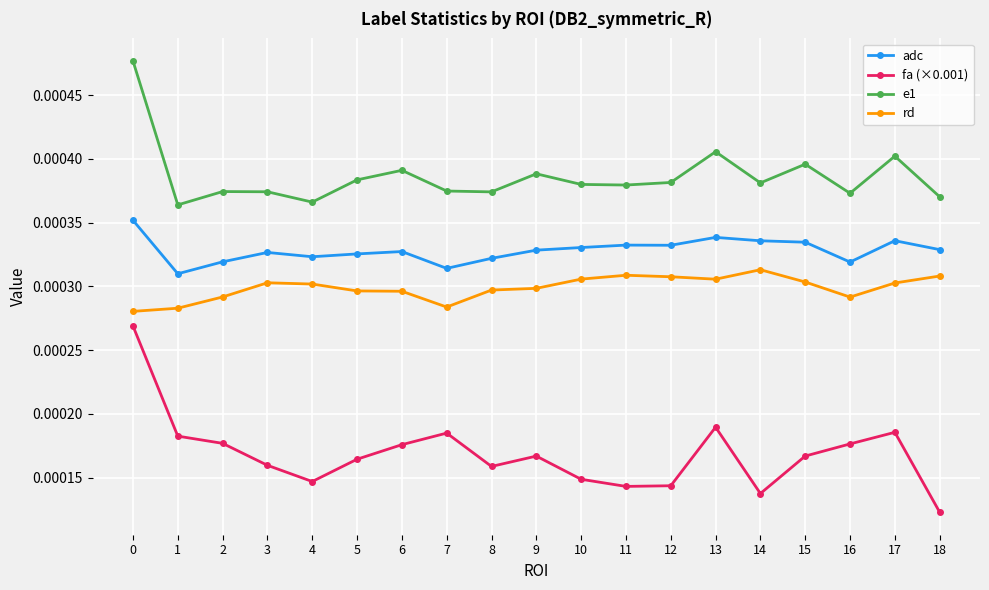

List the series in order of their peak value, highest first.

e1, adc, rd, fa (×0.001)